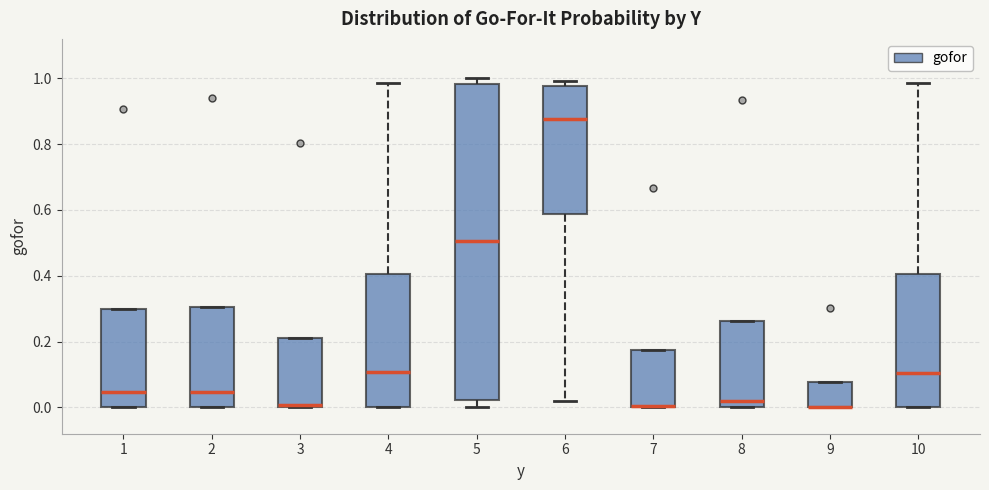

Comparing the boxes themselves (not the whiskers), which one is the tallest?

5